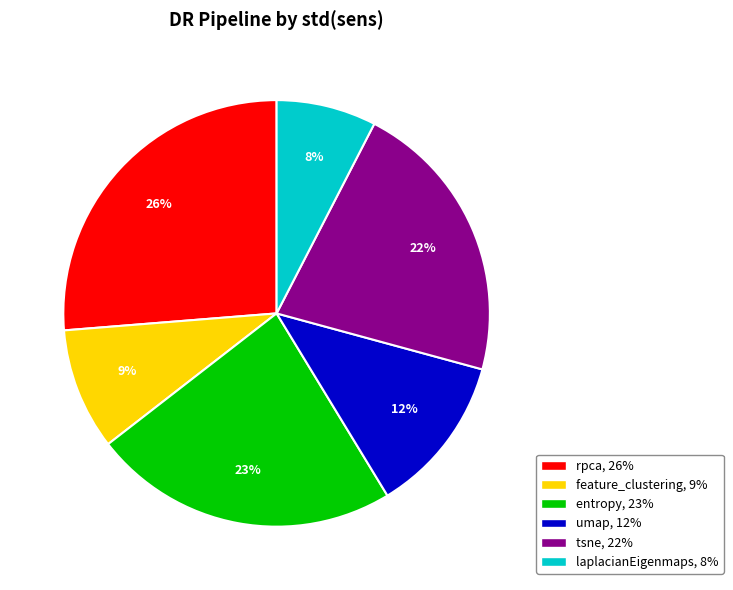

Do umap and feature_clustering together represent more than half of the pie?

No